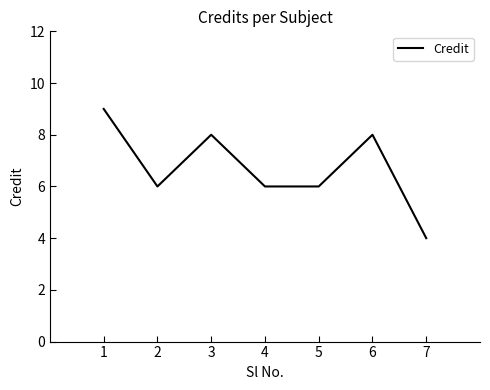

Reading left to right, list all the values displayed in this chart.

9	6	8	6	6	8	4